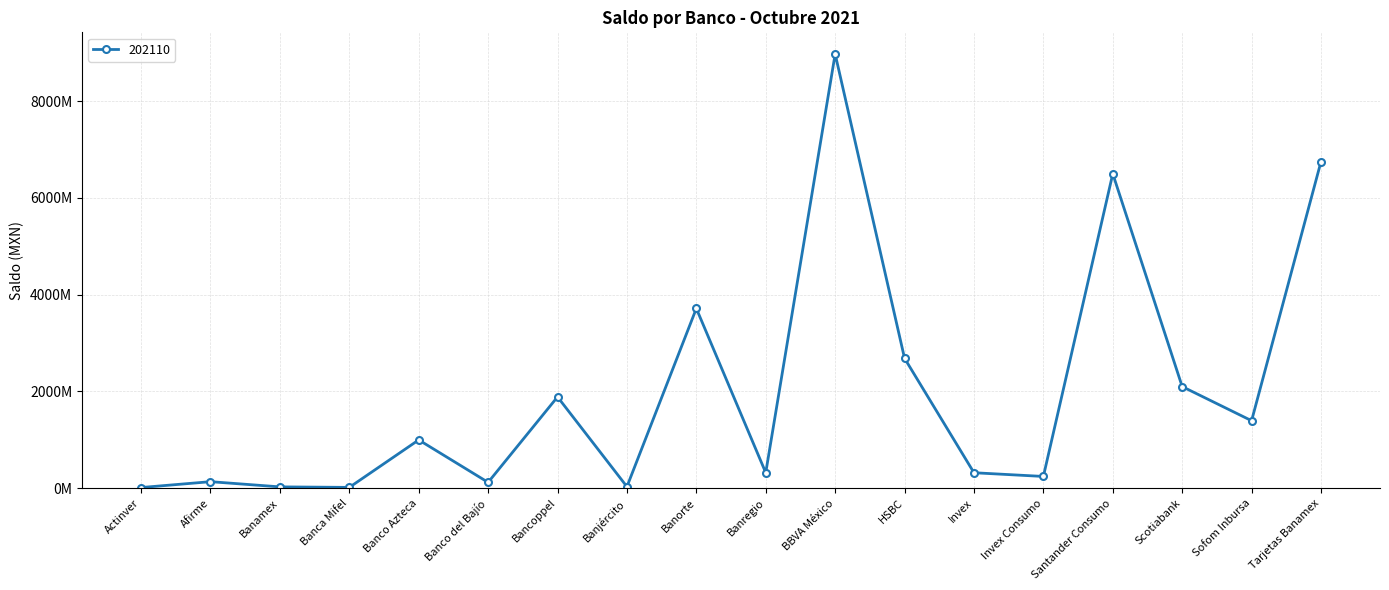

Is this an area chart (filled region under the line)?

No